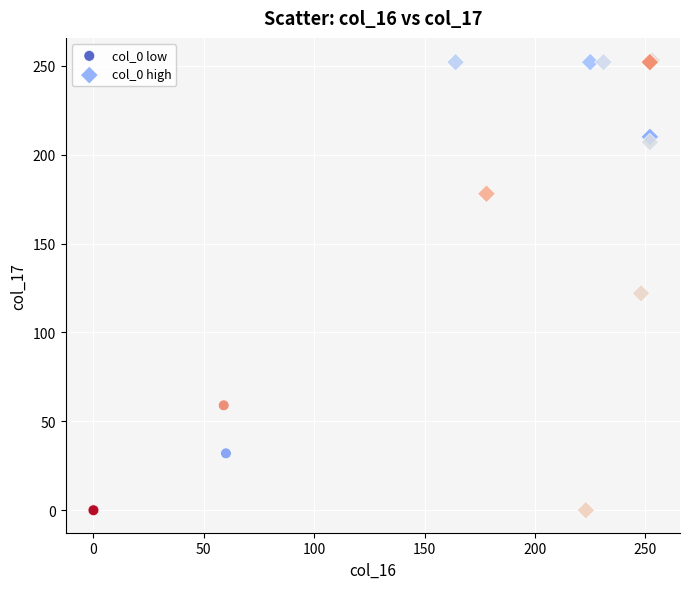

Which series reaches the maximum Y coordinate?

col_0 high